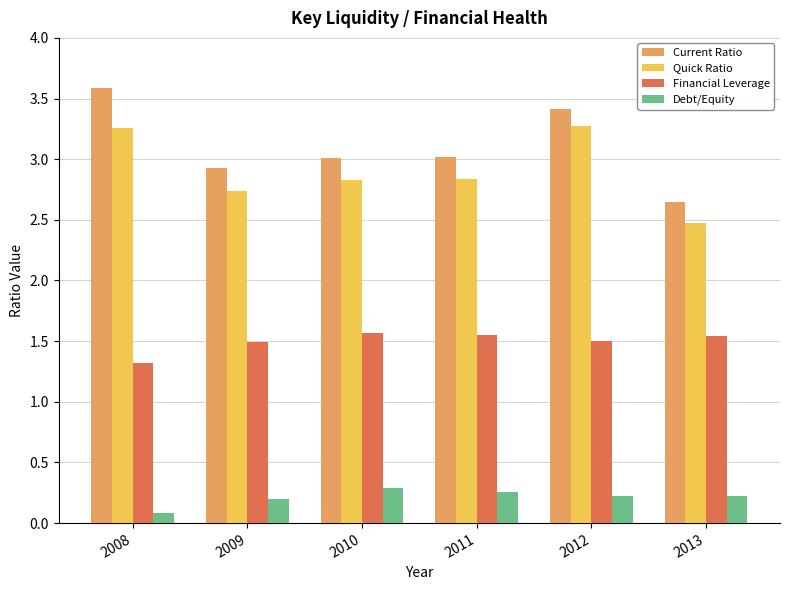

What are all the series names shown in the legend?

Current Ratio, Quick Ratio, Financial Leverage, Debt/Equity